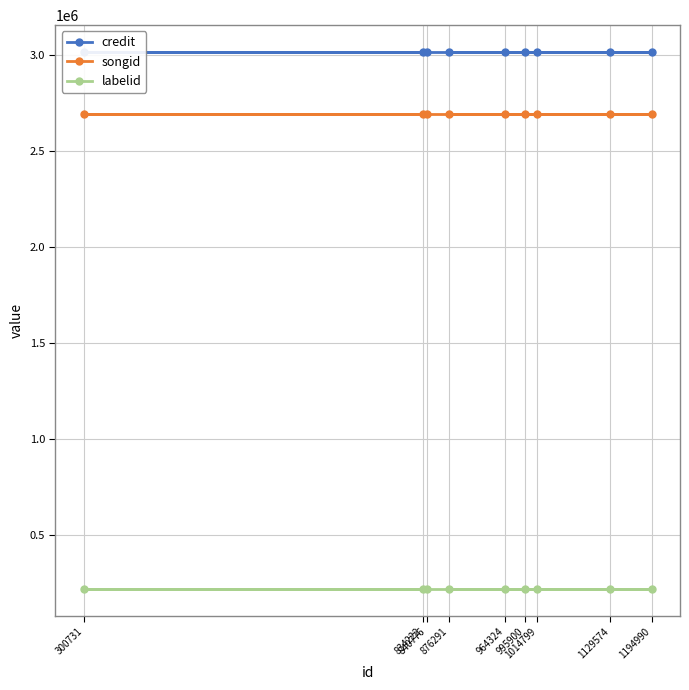

Which series has the largest range (max minus min)?

credit